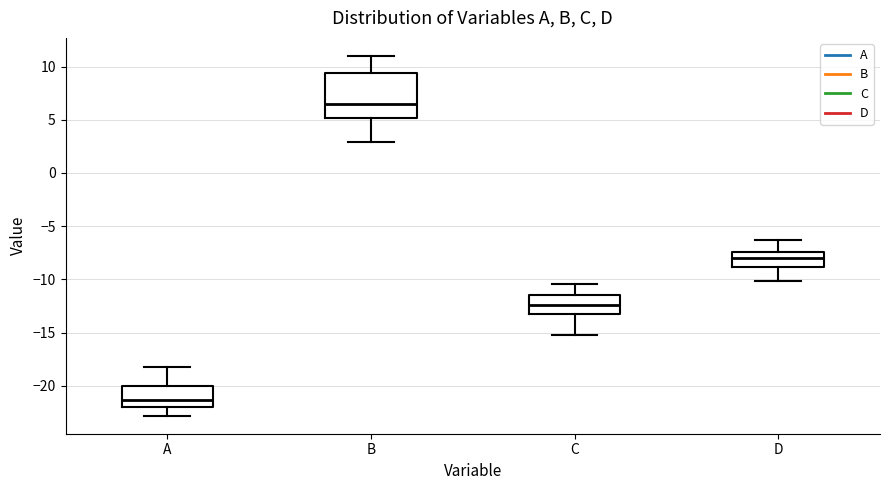

Reading left to right, transcribe this box plot: for each box, give where its median line is, the range the box spans, and where its two whiskers end, as read against the y-axis. The values are not printed on the chart, so give them approximately, as read against the axis.

A: median -21.5, box -22.0 to -20.0, whiskers -23.0 to -18.0
B: median 6.5, box 5.0 to 9.5, whiskers 3.0 to 11.0
C: median -12.5, box -13.0 to -11.5, whiskers -15.0 to -10.5
D: median -8.0, box -9.0 to -7.5, whiskers -10.0 to -6.5